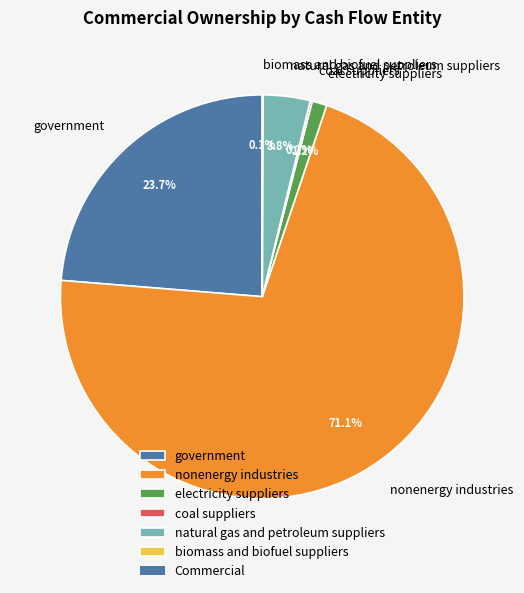

What is the largest slice in the pie chart?

nonenergy industries